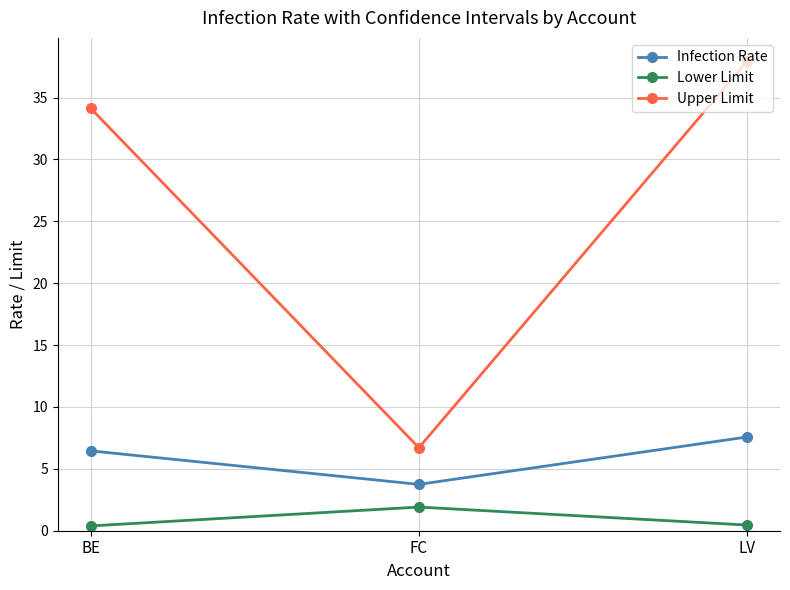

Which series has the largest total across all categories?

Upper Limit